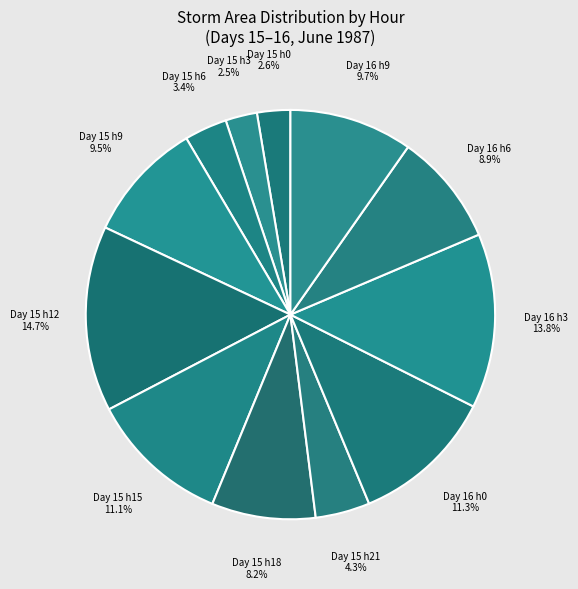

Does Day 15 h9 account for over 50% of the chart?

No